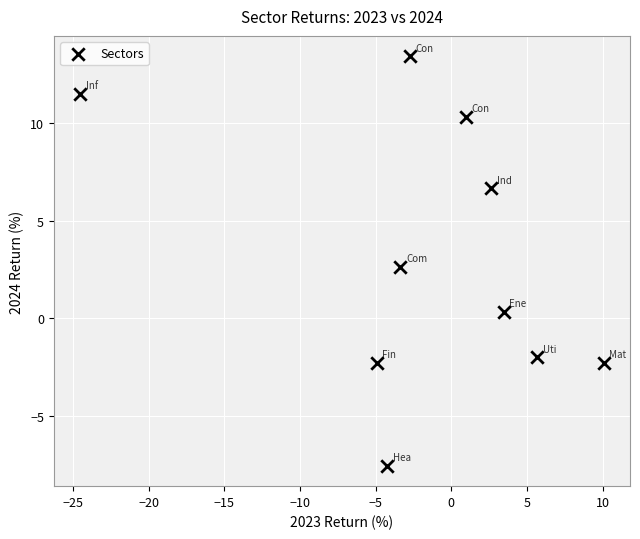

What Y value in the scatter plot is closest to 2?

2.7